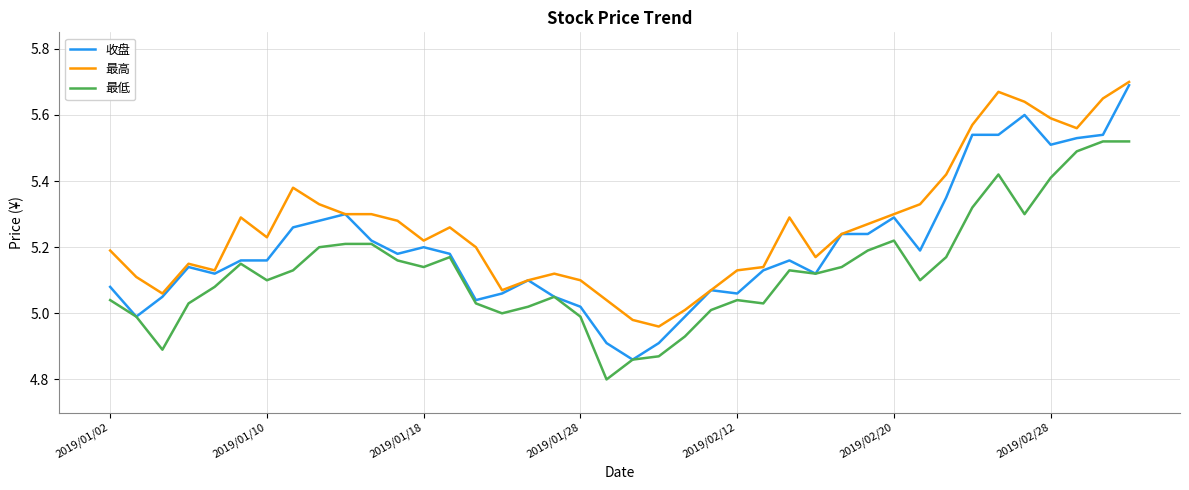

What is the minimum value shown in the chart?

4.8